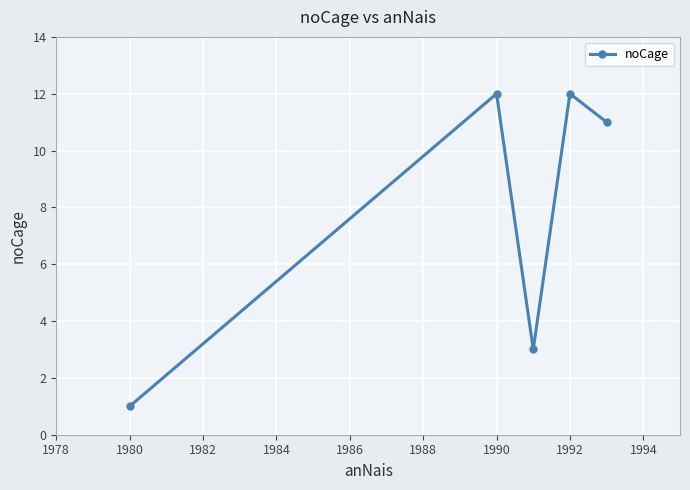

True or false: the data has more than 1 interior local peaks.

True